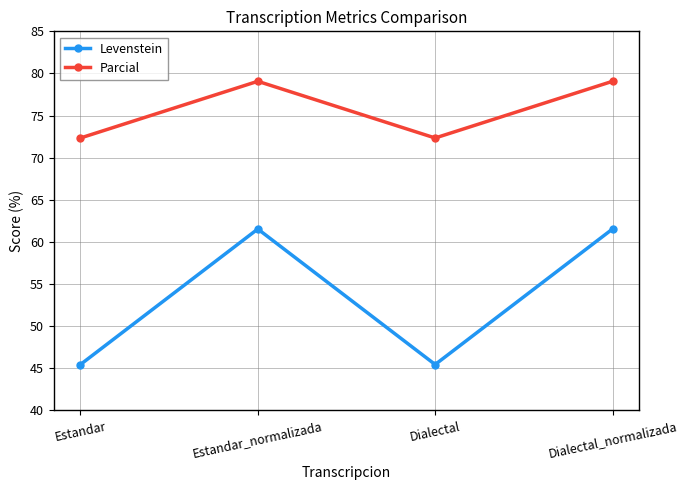

What is the value of the Parcial point at the 3rd from the left?

72.3